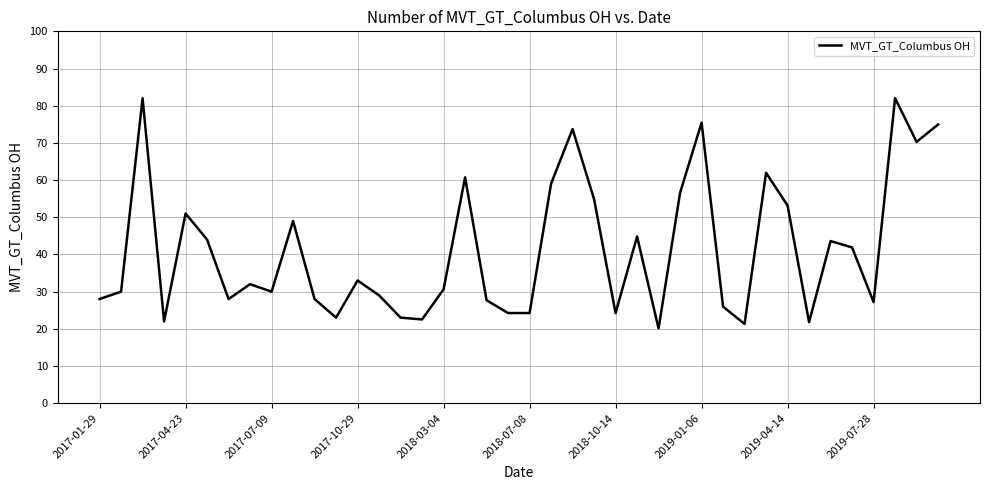

What is the maximum value shown in the chart?

82.0